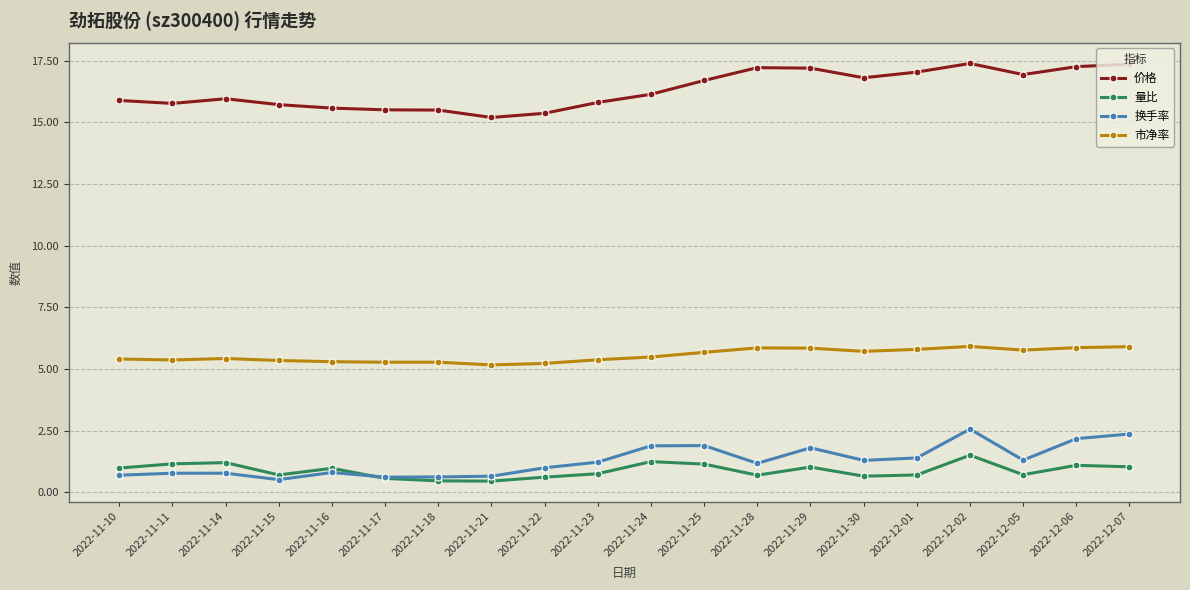

What is the label of the 6th point from the right?

2022-11-30